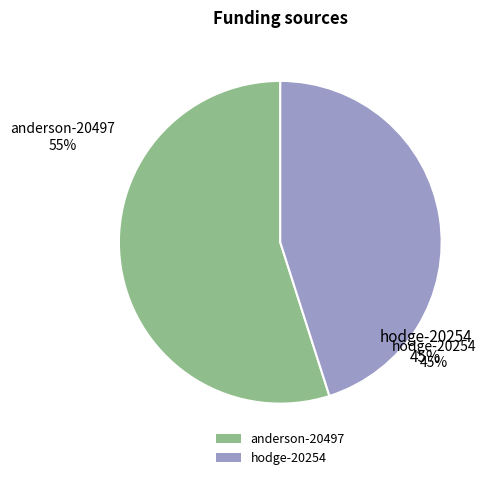

Count the number of slices in the pie.

2